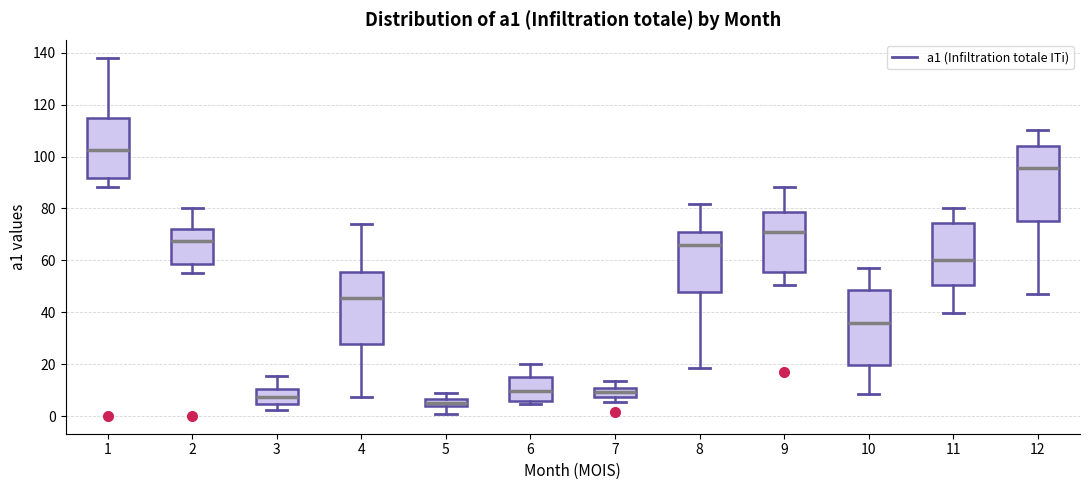

Where is the upper edge of the box at x = 9 on the y-axis? The values are not printed on the chart, so give them approximately, as read against the axis.

78